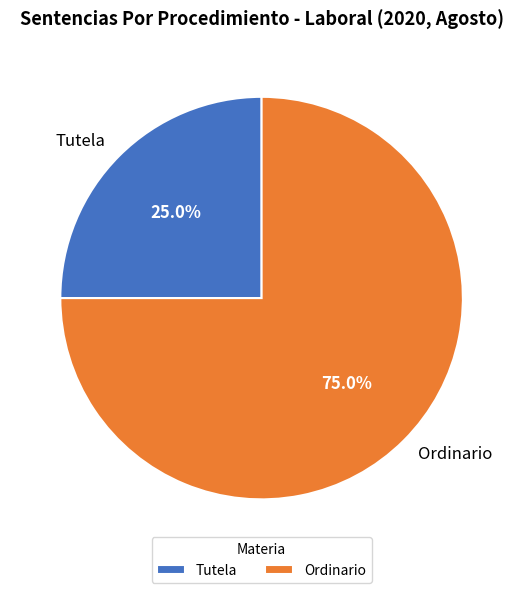

Which category accounts for the majority?

Ordinario